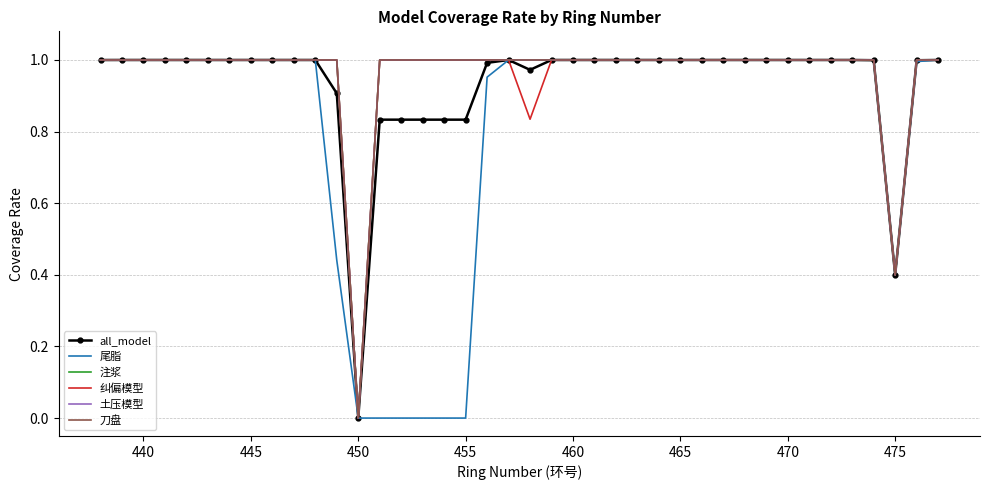

True or false: 注浆 and all_model intersect in this chart.

False